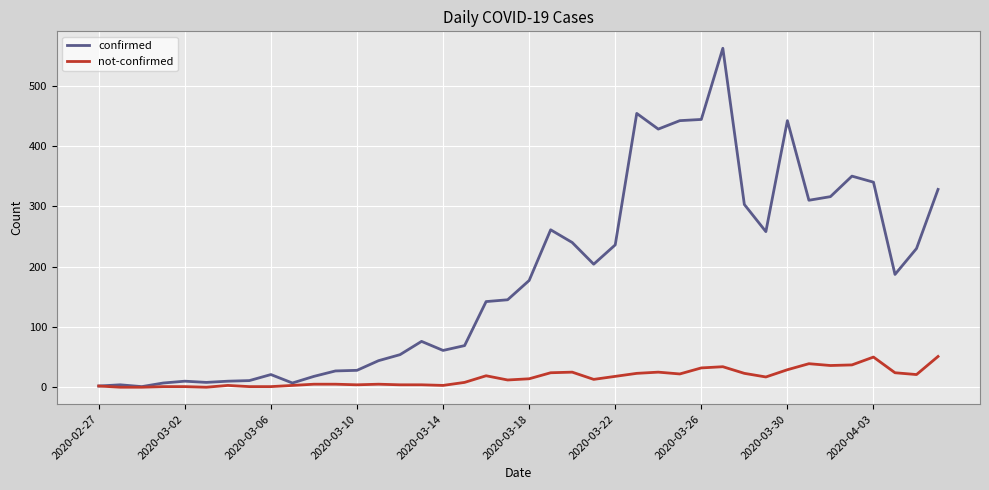

Is this an area chart (filled region under the line)?

No